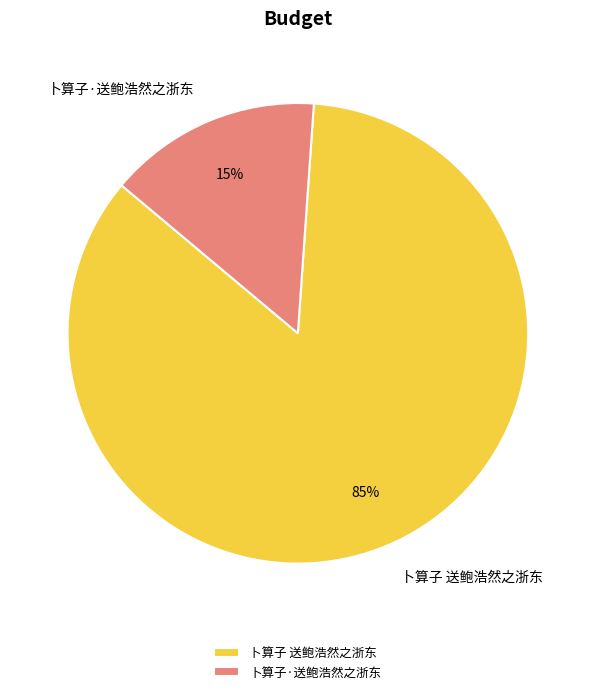

Combined, do 卜算子·送鲍浩然之浙东 and 卜算子 送鲍浩然之浙东 account for over 50%?

Yes